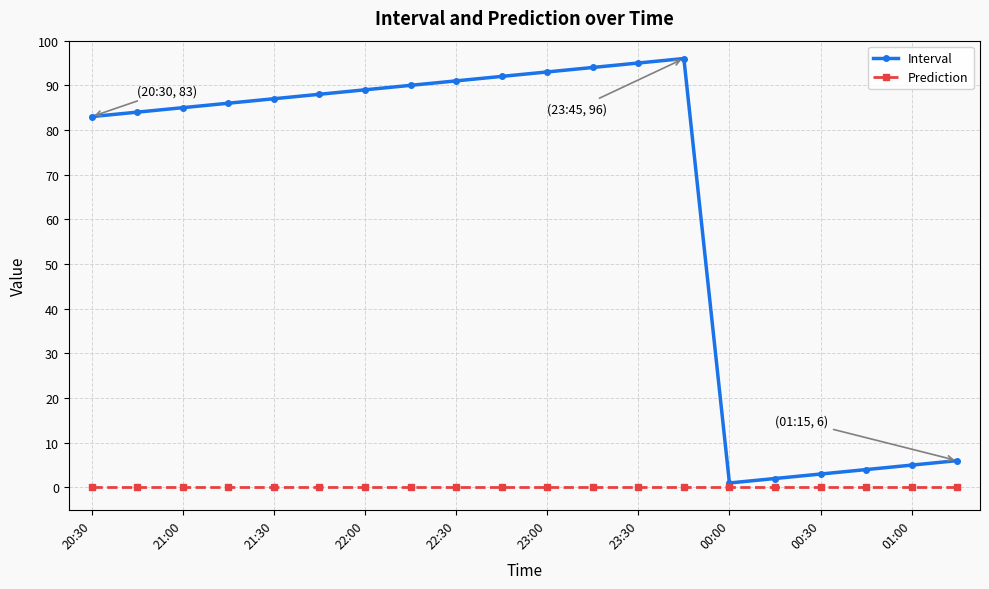

Which series has the widest spread of values?

Interval